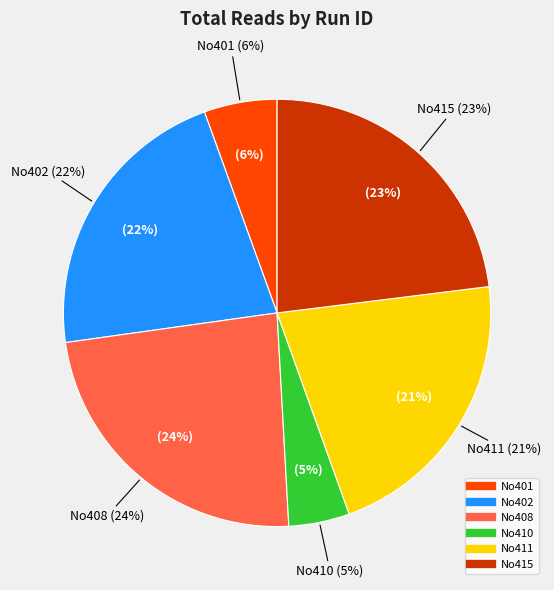

The No415 slice represents 23% of the pie. True or false?

True